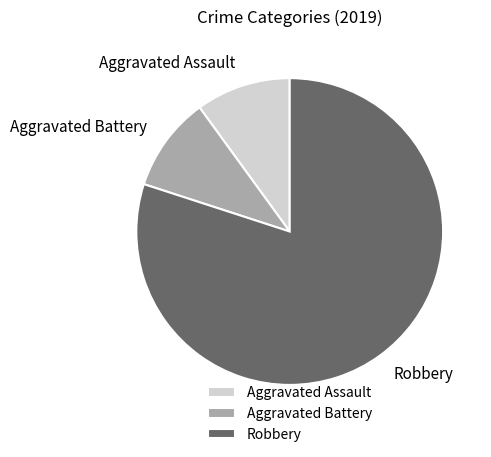

Is Aggravated Battery the majority of the pie?

No